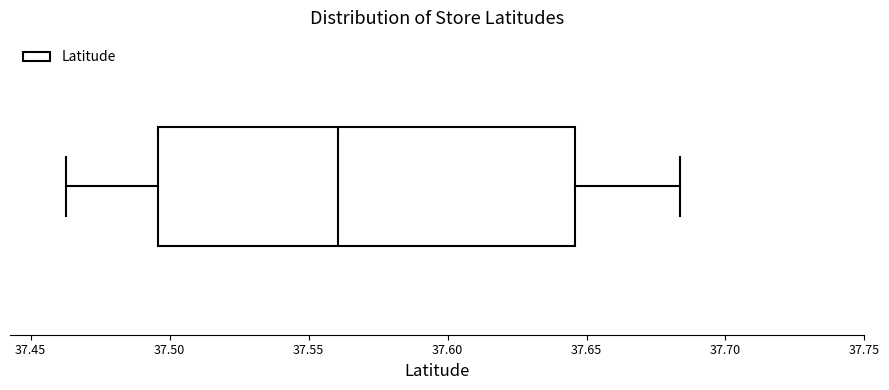

Where does the right whisker of the box end on the x-axis? The values are not printed on the chart, so give them approximately, as read against the axis.

37.685